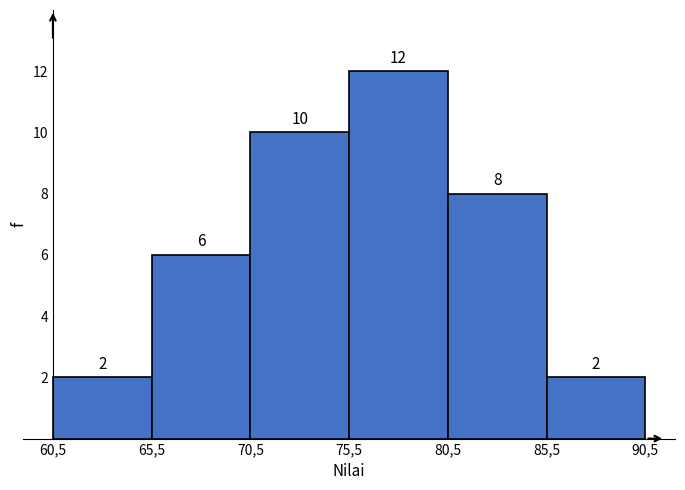

Reading left to right, list all the values displayed in this chart.

60,5=2	65,5=6	70,5=10	75,5=12	80,5=8	85,5=2